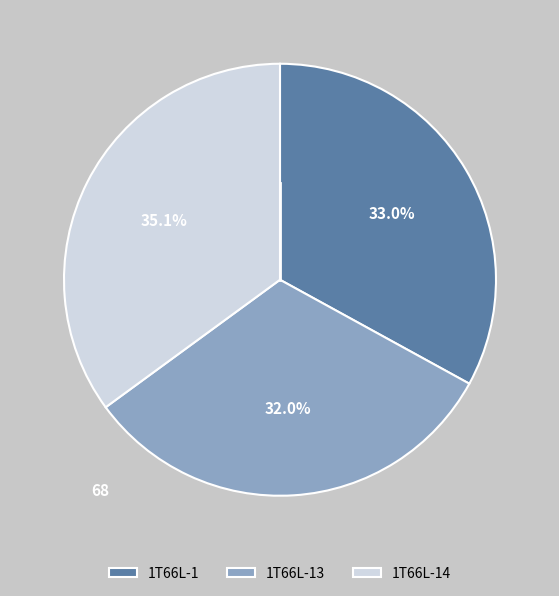

Count the number of slices in the pie.

3